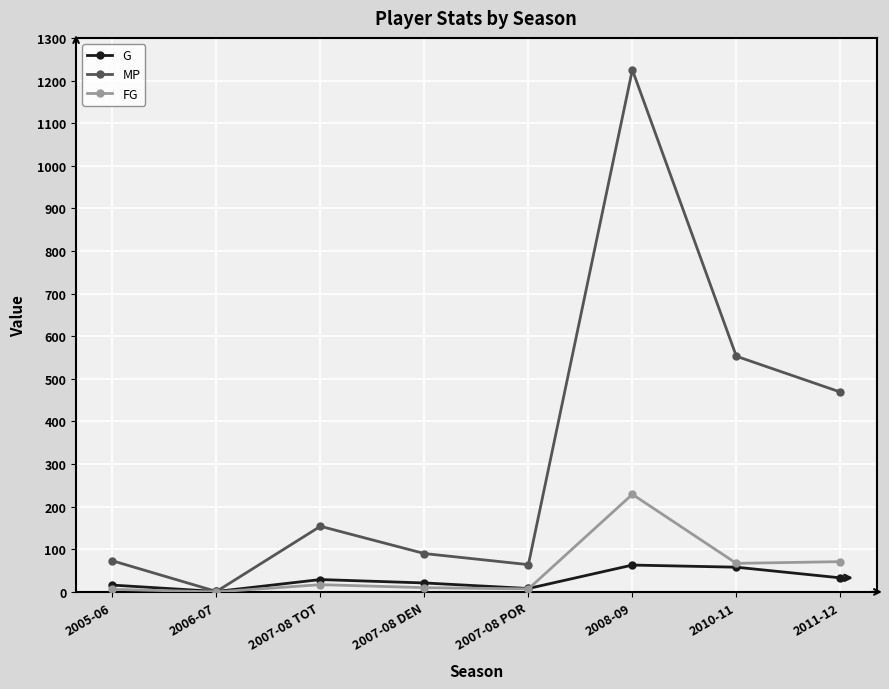

How many series are shown in this chart?

3